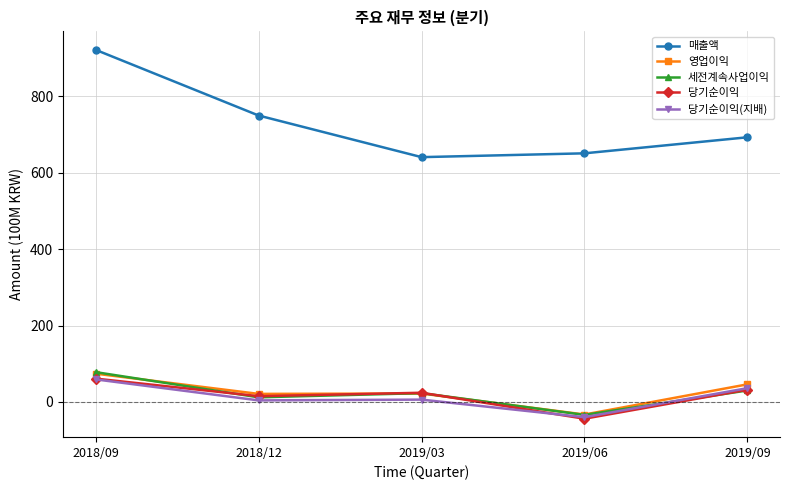

How many values in the 당기순이익 series are below 24?

2